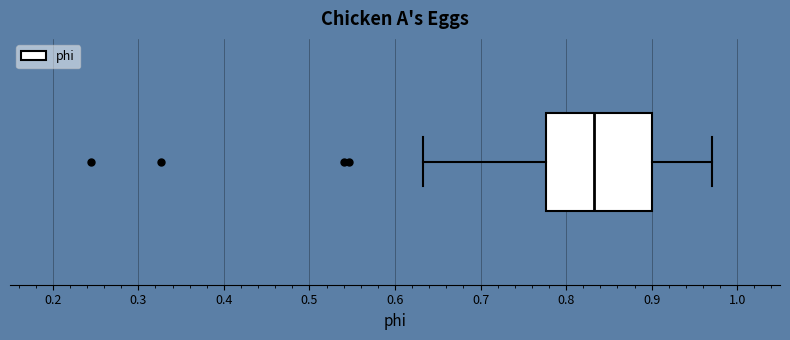

Where does the median line of the box sit on the x-axis? The values are not printed on the chart, so give them approximately, as read against the axis.

0.83